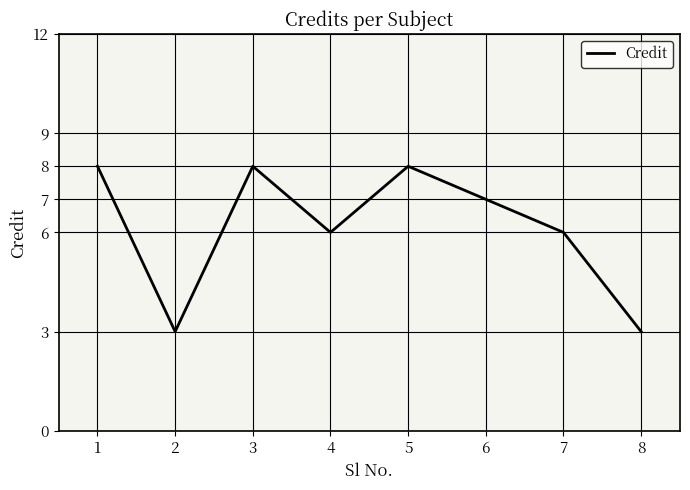

Where does the data first go above 7?

1